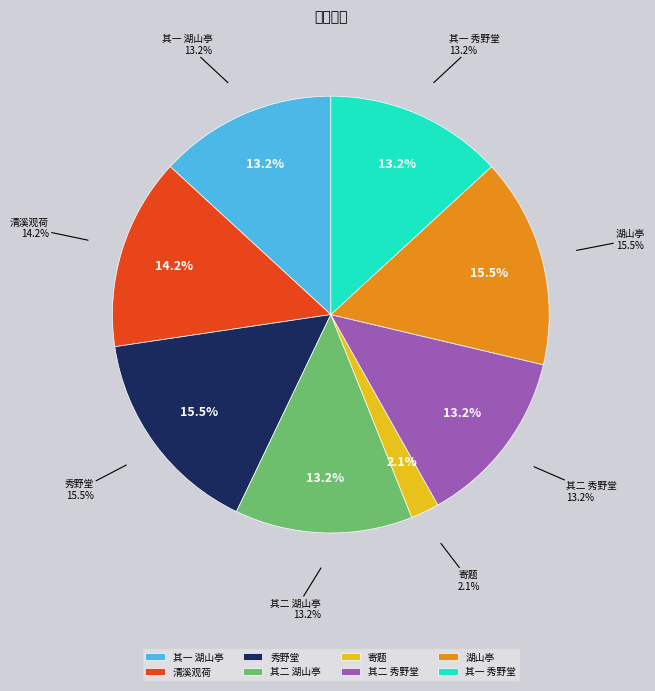

How many segments does this pie chart have?

8